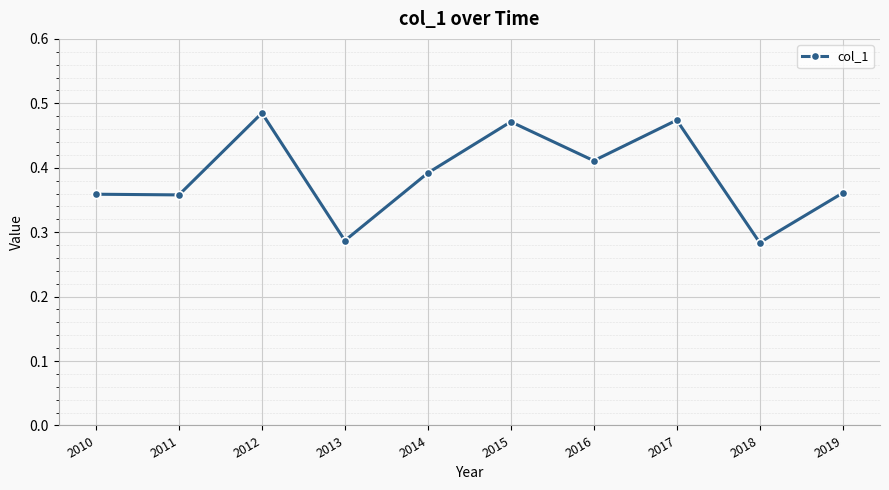

Count the values in the range 0 to 1.

10